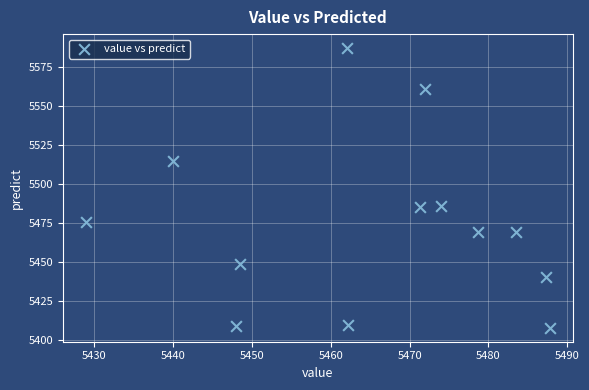

What is the range of Y values (max minus min)?

179.0